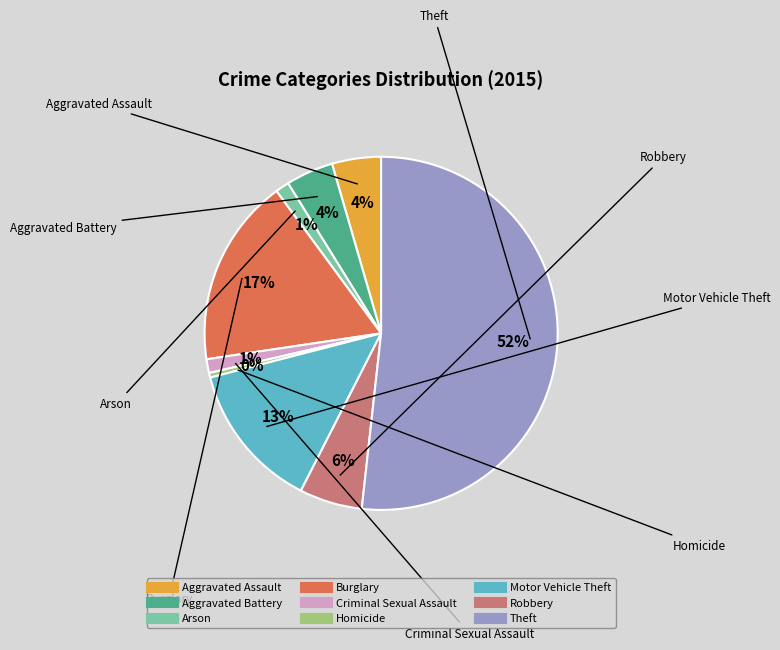

How many segments does this pie chart have?

9